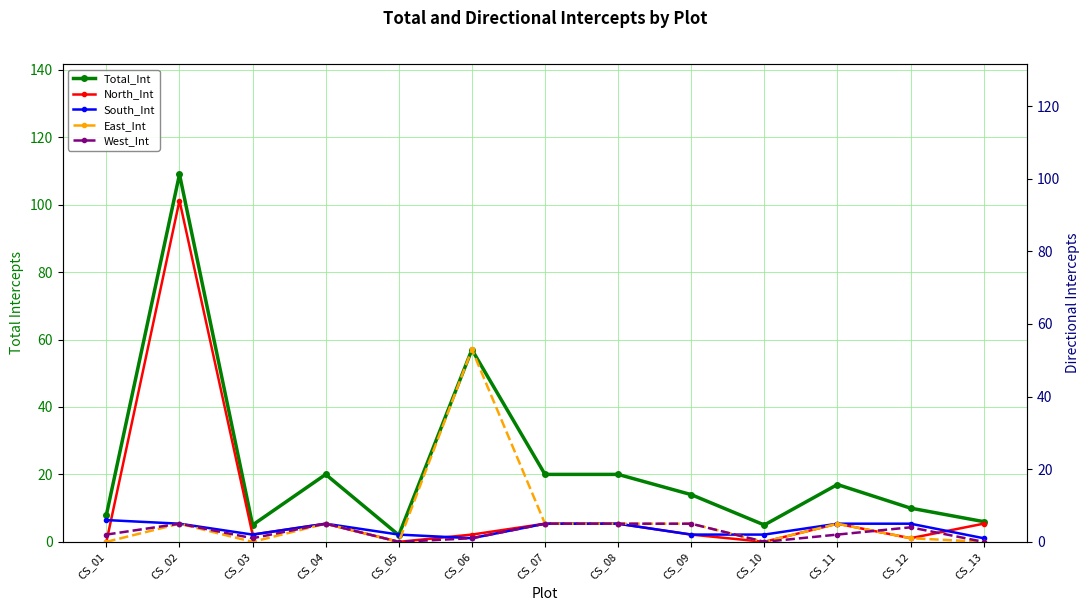

How many data points in South_Int are less than 5?

6